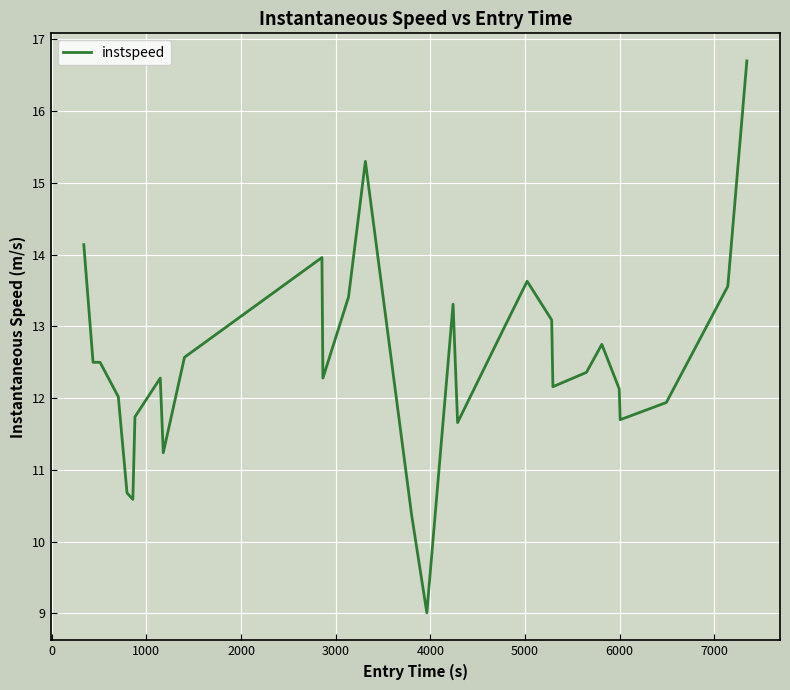

What is the difference between the maximum and minimum values?

7.7